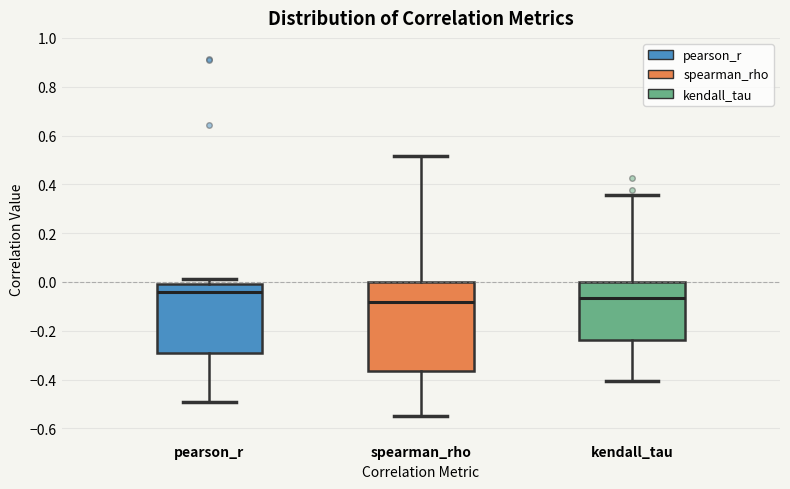

Reading left to right, transcribe this box plot: for each box, give where its median line is, the range the box spans, and where its two whiskers end, as read against the y-axis. The values are not printed on the chart, so give them approximately, as read against the axis.

pearson_r: median -0.04, box -0.30 to 0.00, whiskers -0.50 to 0.02
spearman_rho: median -0.08, box -0.36 to 0.00, whiskers -0.54 to 0.52
kendall_tau: median -0.06, box -0.24 to 0.00, whiskers -0.40 to 0.36